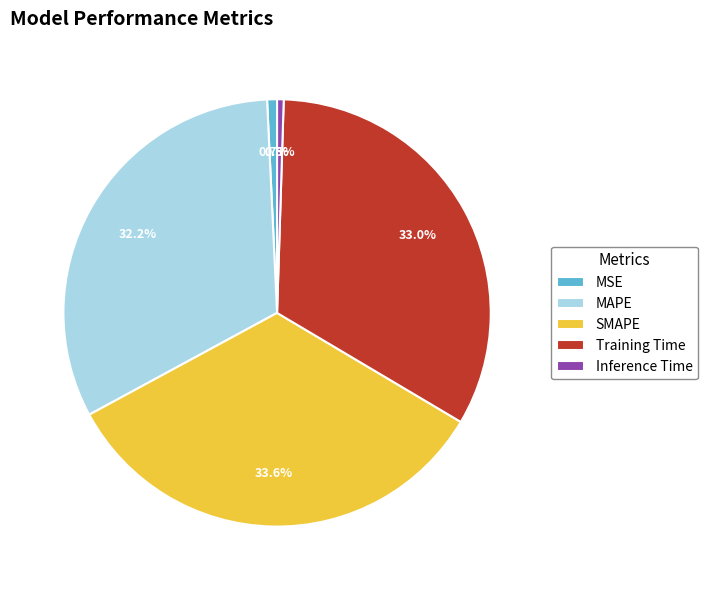

How much of the chart is everything except Inference Time?

99.5%